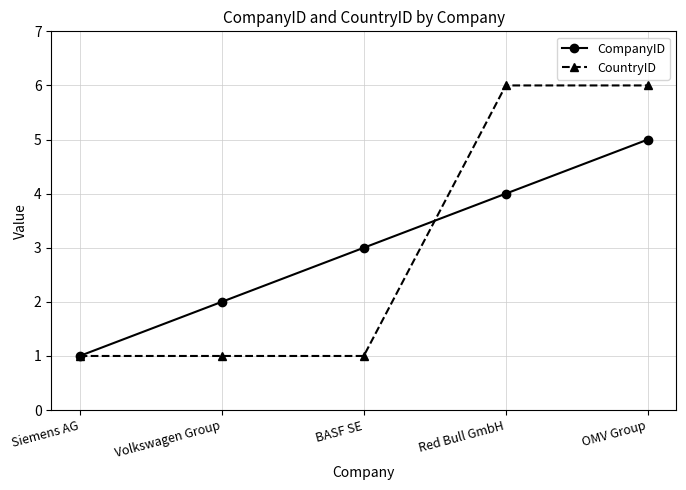

Which series ends up on top after the final intersection of CountryID and CompanyID?

CountryID